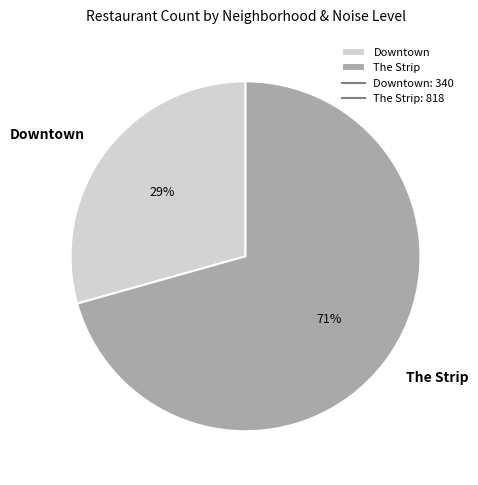

How many segments does this pie chart have?

2